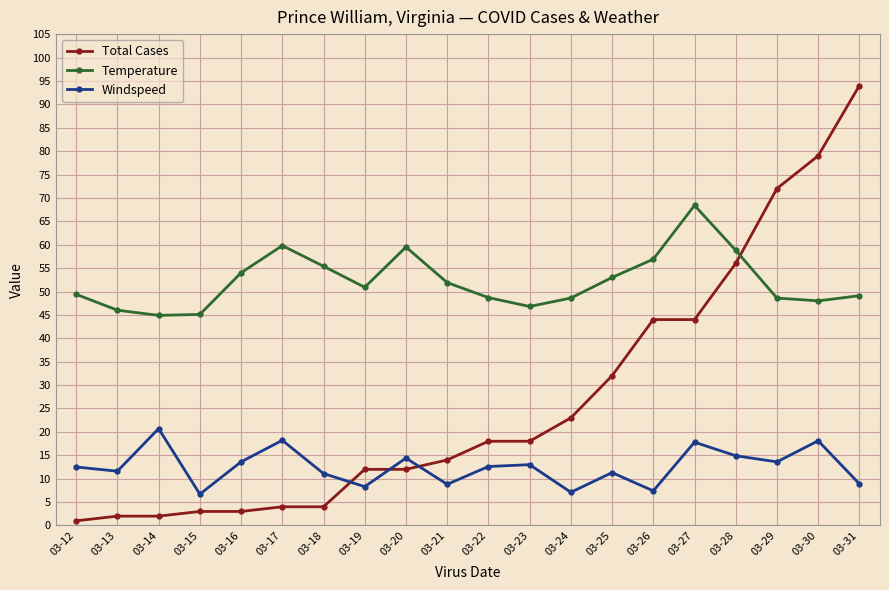

List the series in order of their overall mean, lowest first.

Windspeed, Total Cases, Temperature